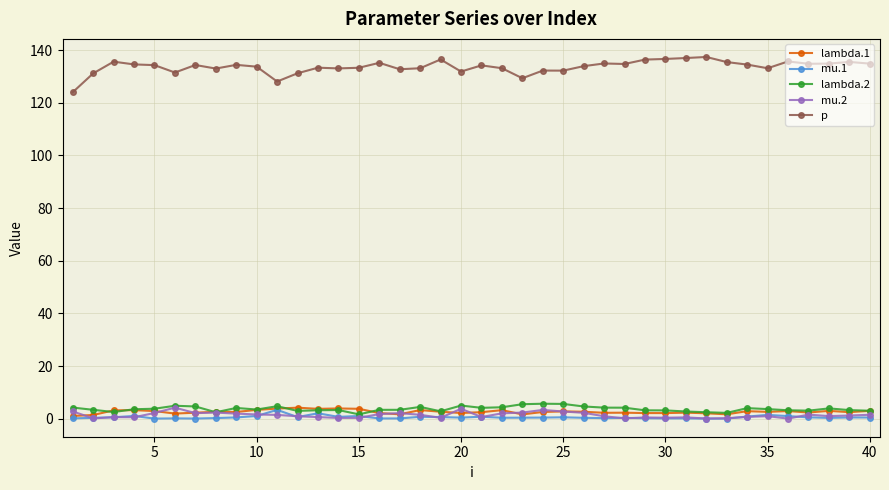

Does the chart display data point markers on the line(s)?

Yes